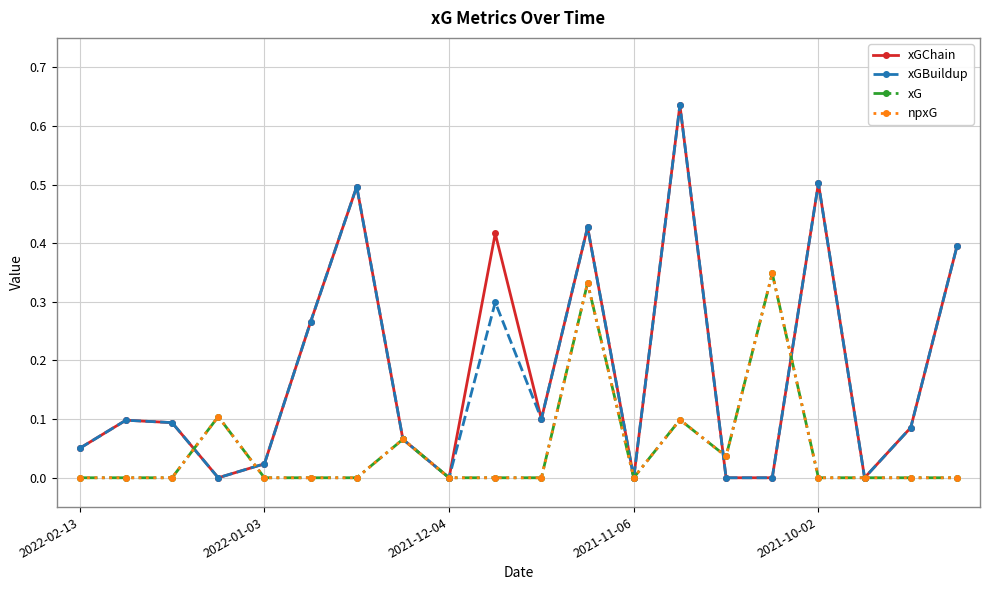

Does the chart have visible grid lines?

Yes